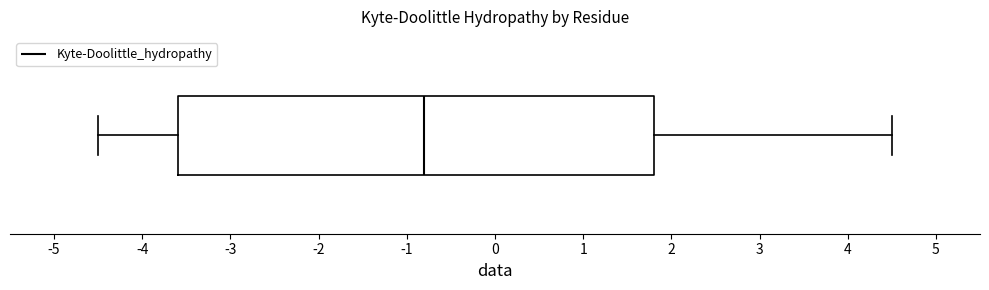

Read this box plot against the x-axis: the position of the median line, the range covered by the box, and the ends of both whiskers. The values are not printed on the chart, so give them approximately, as read against the axis.

median -0.8, box -3.6 to 1.8, whiskers -4.5 to 4.5